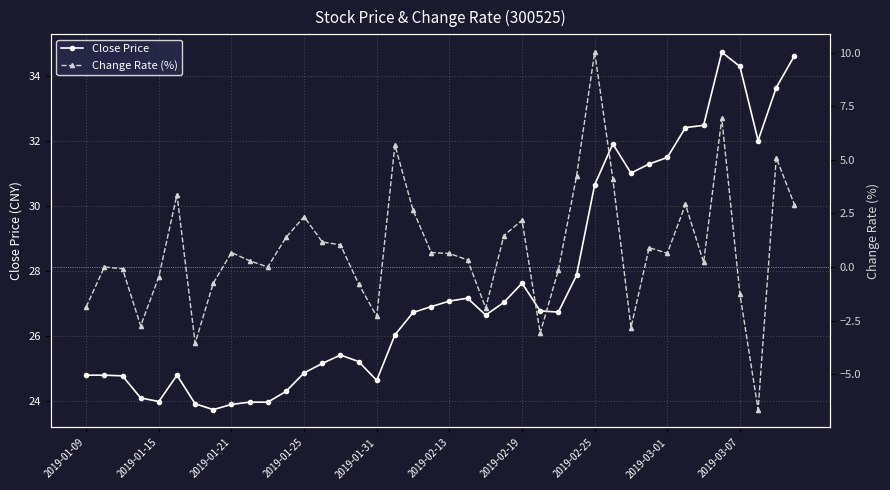

At how many categories does at least one series exceed 30?

12